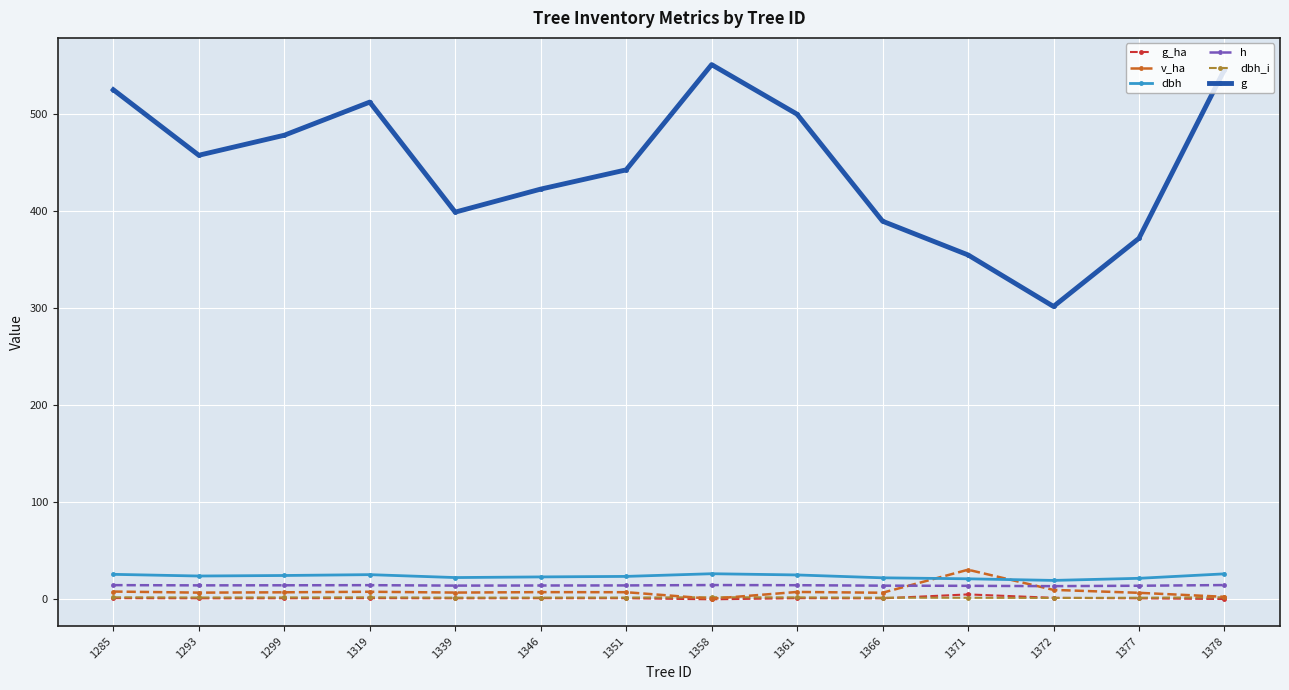

In g, how many points are lower than both neighbors (excluding endpoints)?

3